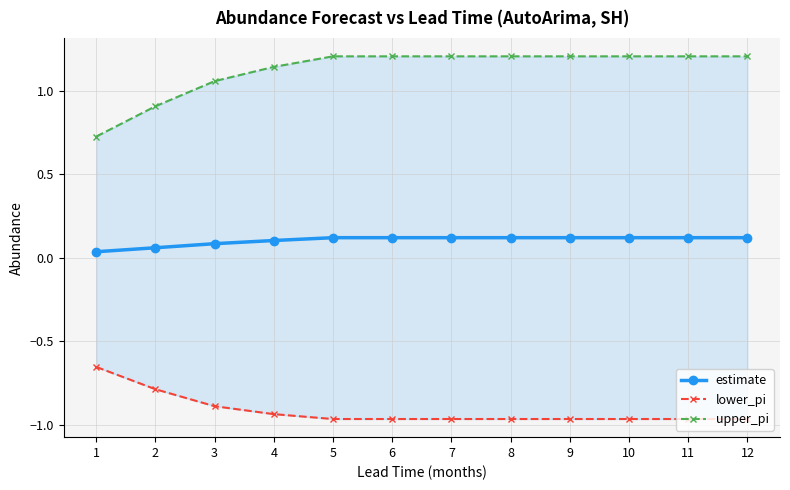

Is it true that lower_pi equals -1.5 at 10?

False